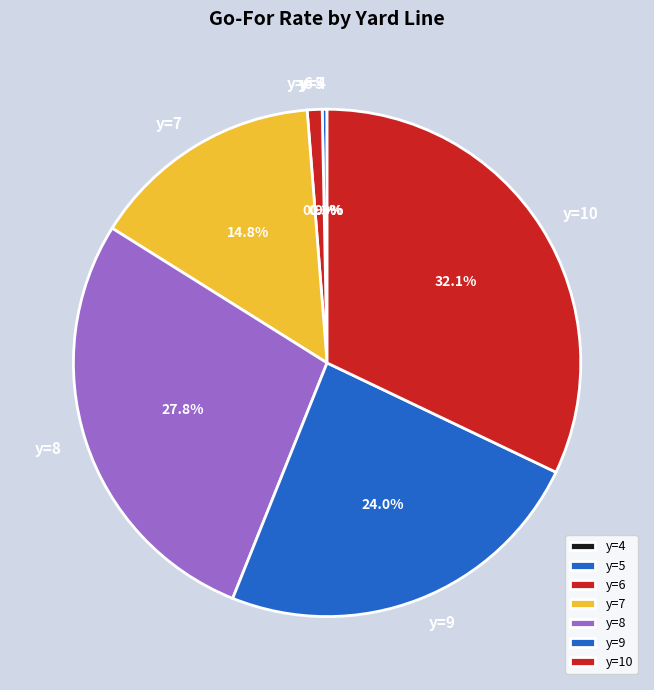

Approximately how many times larger is the value at y=9 compared to y=7?

1.6